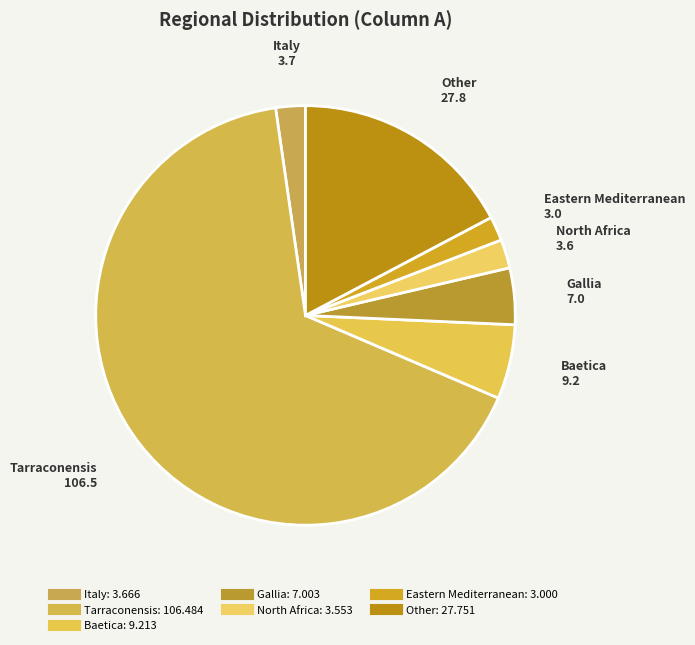

How many segments does this pie chart have?

7